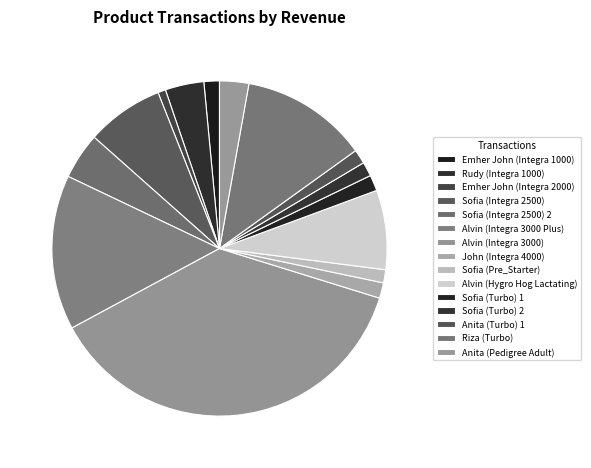

To the nearest percent, what is the difference between the largest and smallest slice percentages?

37%